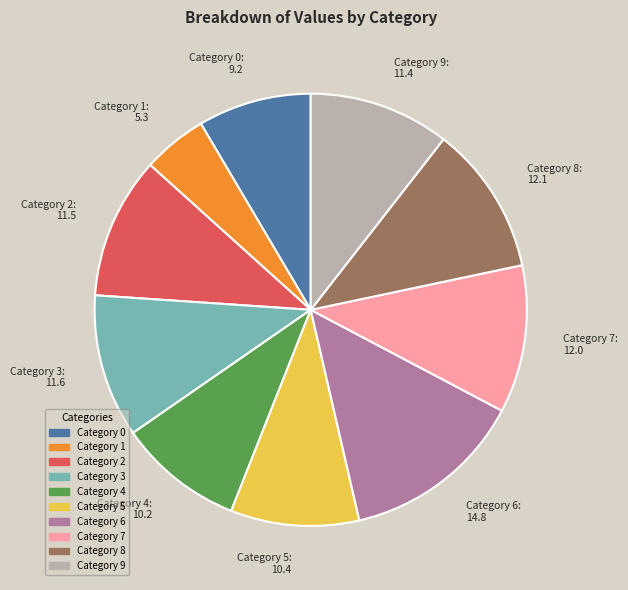

True or false: Category 5: 10.4 accounts for 1% of the total.

False